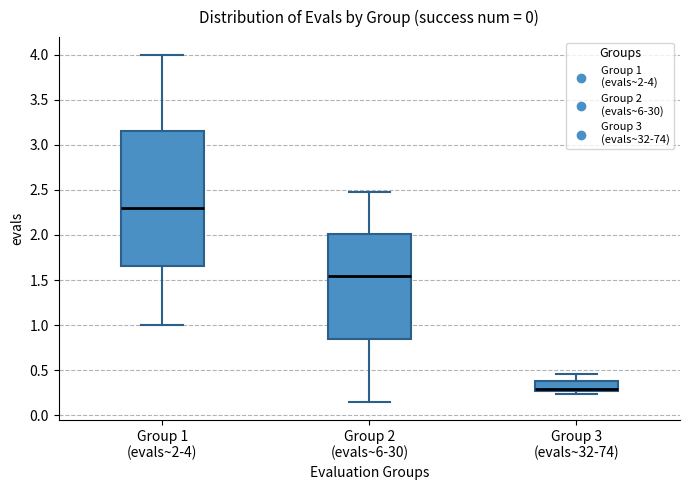

Which box is the tallest, from its lower edge to its upper edge?

Group 1 (evals~2-4)